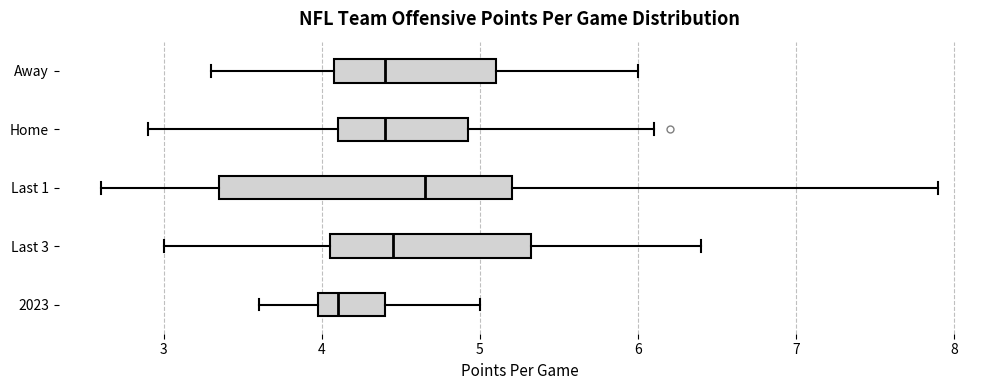

Where does the median line of the box for Home sit on the x-axis? The values are not printed on the chart, so give them approximately, as read against the axis.

4.4